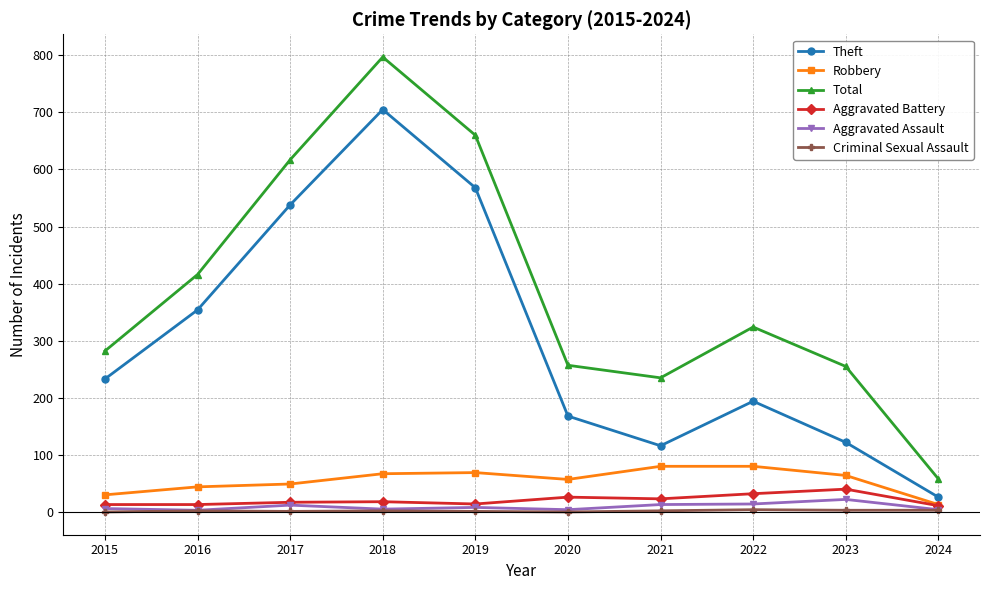

Where does the Aggravated Assault series first go above 8?

2017